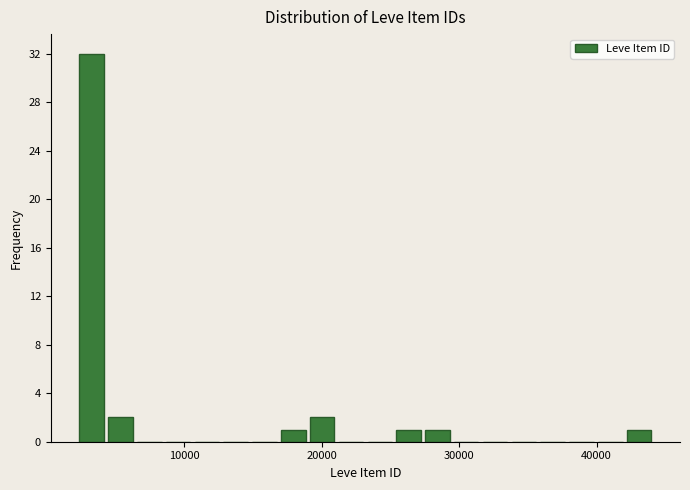

Read against the x-axis, roughly where is the centre of the tallest bar?

3000